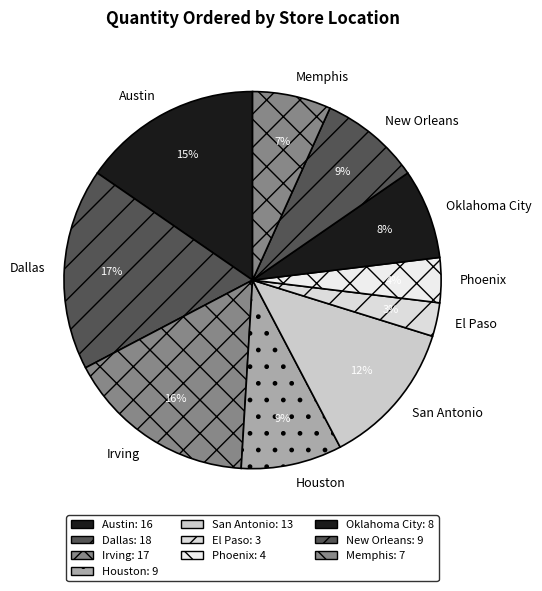

Is there a majority slice in this chart?

No